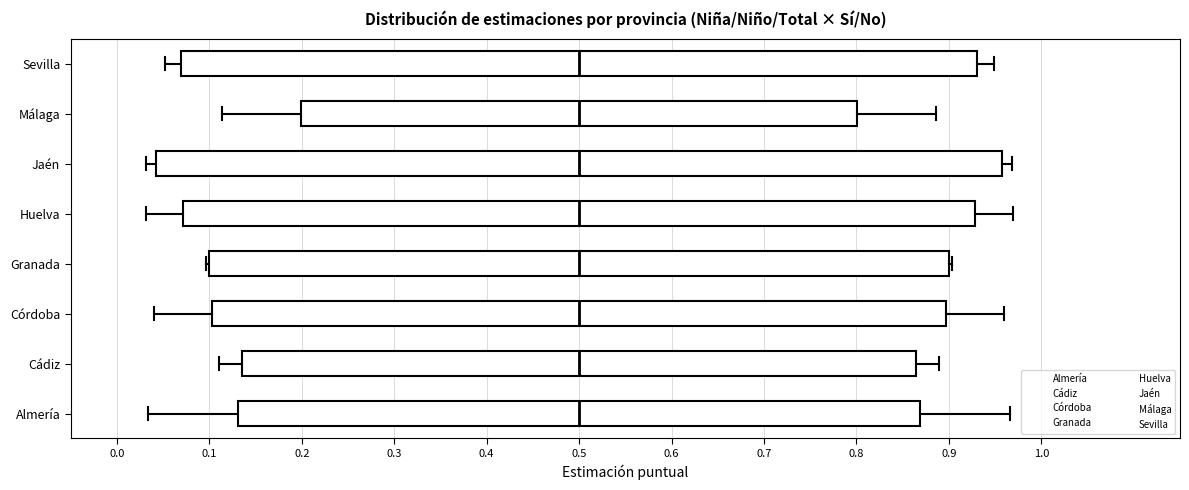

Reading bottom to top, transcribe this box plot: for each box, give where its median line is, the range the box spans, and where its two whiskers end, as read against the x-axis. The values are not printed on the chart, so give them approximately, as read against the axis.

Almería: median 0.50, box 0.13 to 0.87, whiskers 0.03 to 0.97
Cádiz: median 0.50, box 0.14 to 0.86, whiskers 0.11 to 0.89
Córdoba: median 0.50, box 0.10 to 0.90, whiskers 0.04 to 0.96
Granada: median 0.50, box 0.10 to 0.90, whiskers 0.10 (just left of the box's left edge) to 0.90 (just right of the box's right edge)
Huelva: median 0.50, box 0.07 to 0.93, whiskers 0.03 to 0.97
Jaén: median 0.50, box 0.04 to 0.96, whiskers 0.03 to 0.97
Málaga: median 0.50, box 0.20 to 0.80, whiskers 0.11 to 0.89
Sevilla: median 0.50, box 0.07 to 0.93, whiskers 0.05 to 0.95